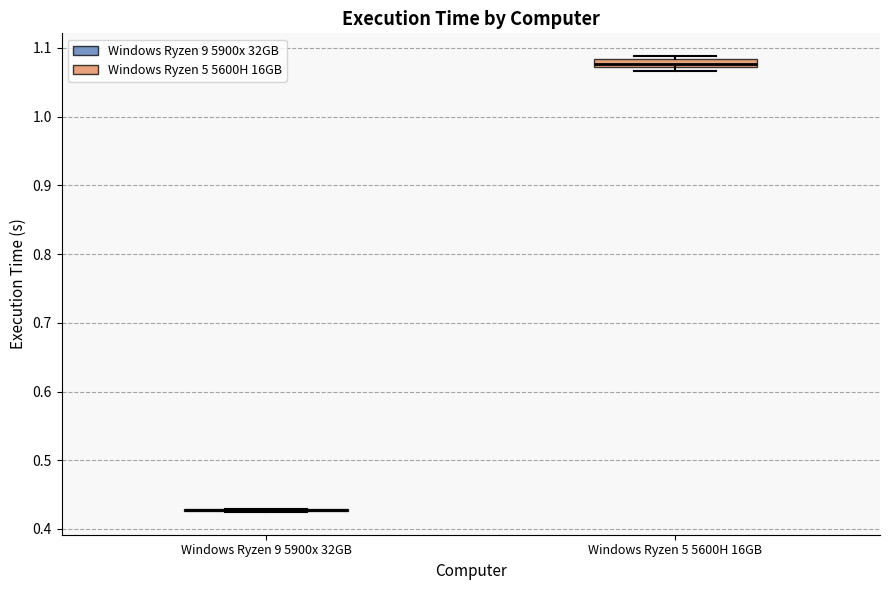

Where is the lower edge of the box for Windows Ryzen 5 5600H 16GB on the y-axis? The values are not printed on the chart, so give them approximately, as read against the axis.

1.07